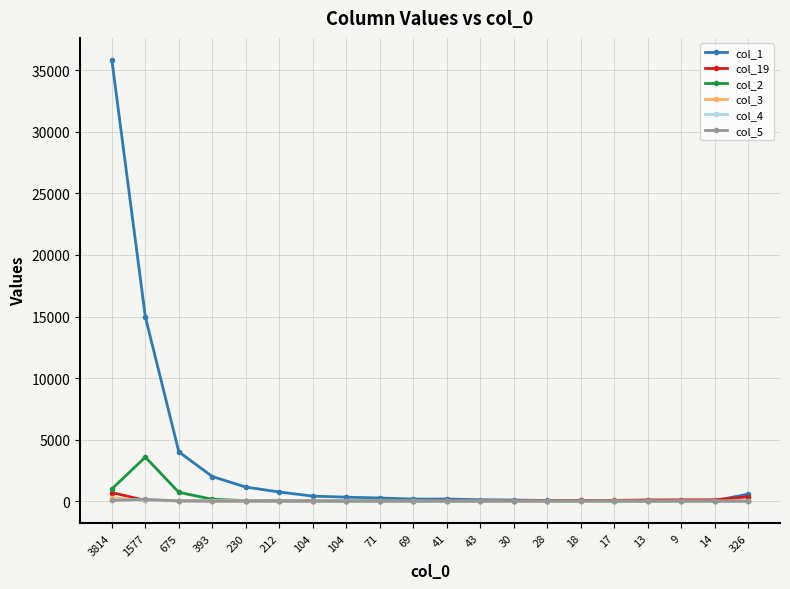

Reading right to left, transcribe all the data shown in this chart.

col_1: 326=573	14=41	9=40	13=49	17=48	18=56	28=57	30=93	43=115	41=176	69=171	71=260	104=326	104=410	212=748	230=1145	393=2002	675=4004	1577=14984	3814=35843
col_19: 326=359	14=112	9=105	13=100	17=63	18=60	28=54	30=37	43=21	41=35	69=13	71=15	104=13	104=11	212=24	230=17	393=24	675=34	1577=56	3814=703
col_2: 326=8	14=0	9=0	13=1	17=0	18=3	28=3	30=2	43=6	41=3	69=6	71=16	104=15	104=16	212=33	230=45	393=154	675=719	1577=3576	3814=994
col_3: 326=0	14=0	9=1	13=0	17=0	18=0	28=0	30=0	43=0	41=0	69=2	71=2	104=2	104=7	212=10	230=28	393=33	675=36	1577=63	3814=275
col_4: 326=1	14=0	9=0	13=0	17=1	18=0	28=0	30=0	43=0	41=1	69=3	71=6	104=7	104=3	212=7	230=16	393=25	675=26	1577=84	3814=125
col_5: 326=1	14=0	9=1	13=0	17=1	18=0	28=0	30=0	43=1	41=0	69=2	71=2	104=3	104=5	212=3	230=12	393=10	675=21	1577=153	3814=60